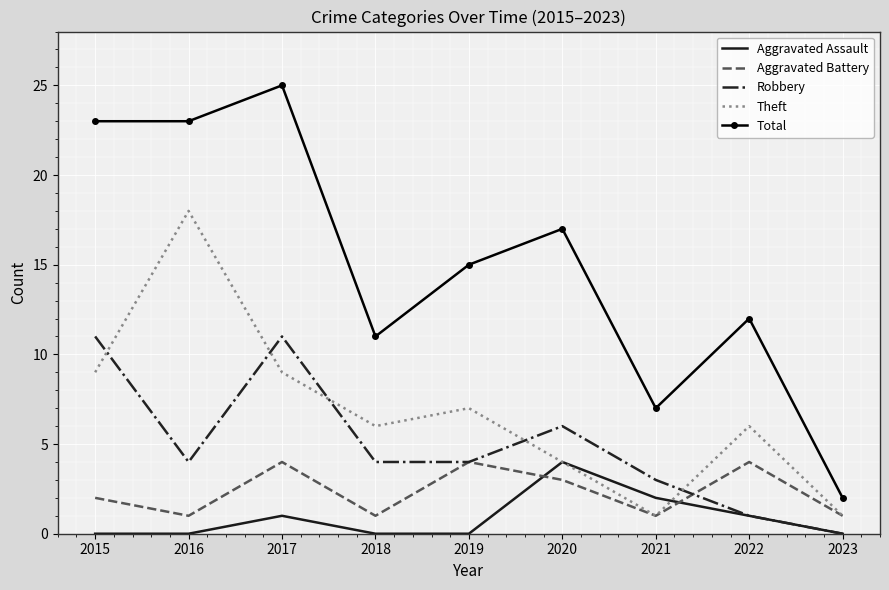

Which series has the largest range (max minus min)?

Total